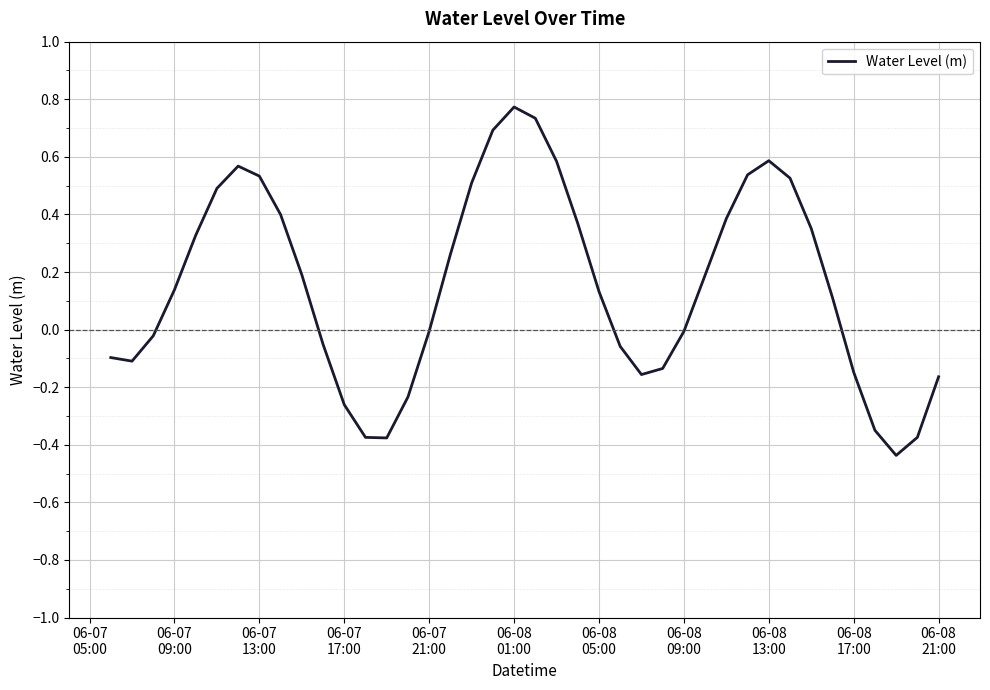

Reading left to right, extract all data points from this chart.

-0.1	-0.1	-0.0	0.1	0.3	0.5	0.6	0.5	0.4	0.2	-0.1	-0.3	-0.4	-0.4	-0.2	-0.0	0.3	0.5	0.7	0.8	0.7	0.6	0.4	0.1	-0.1	-0.2	-0.1	-0.0	0.2	0.4	0.5	0.6	0.5	0.4	0.1	-0.1	-0.3	-0.4	-0.4	-0.2